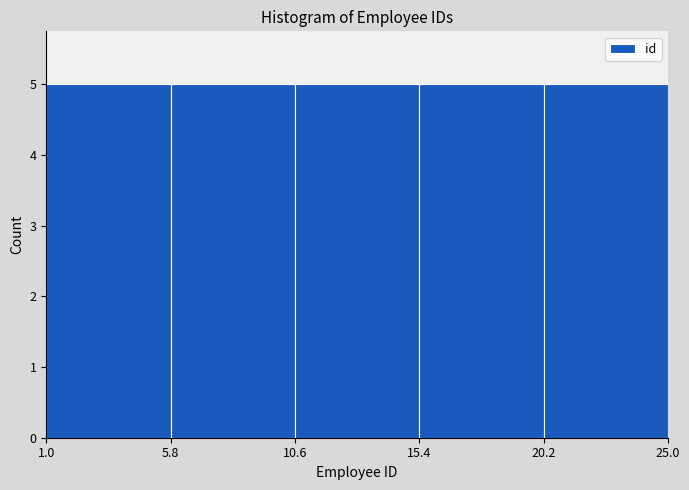

Reading left to right, list every bar in this chart as the range it spans on the x-axis followed by its height. The values are not printed on the chart, so give them approximately, as read against the axis.

1.0 to 5.8: 5
5.8 to 10.6: 5
10.6 to 15.4: 5
15.4 to 20.2: 5
20.2 to 25.0: 5